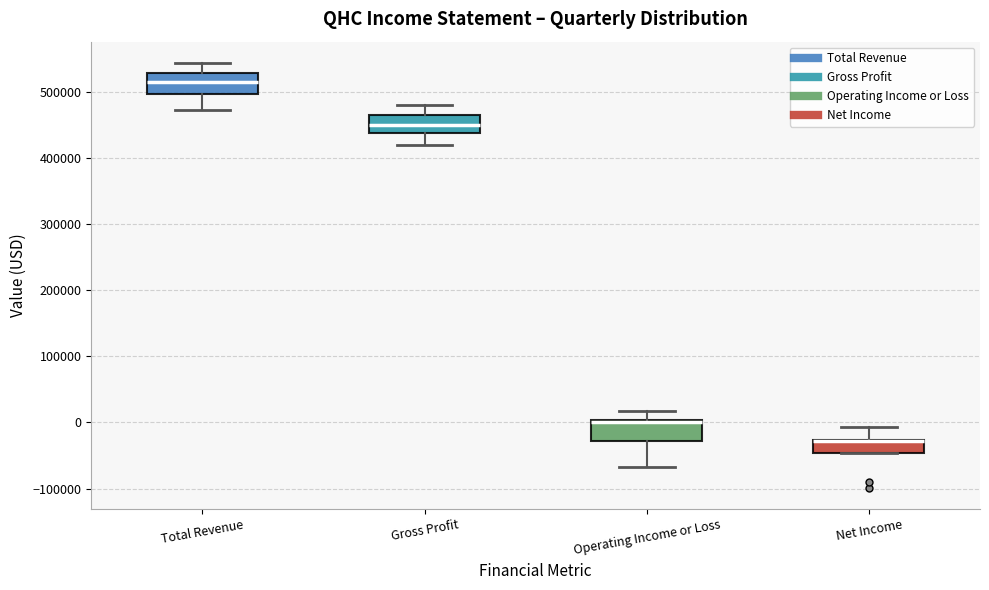

Where does the lower whisker of the box for Gross Profit end on the y-axis? The values are not printed on the chart, so give them approximately, as read against the axis.

420000